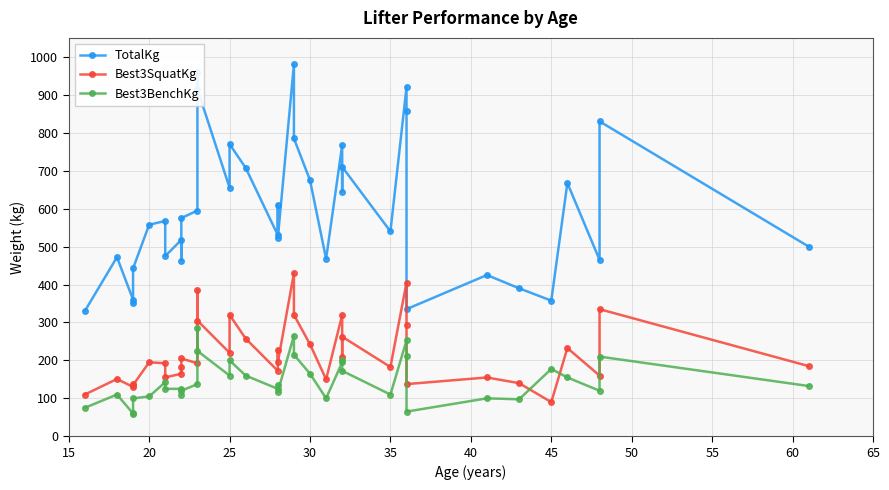

How many lines are shown in the chart?

3